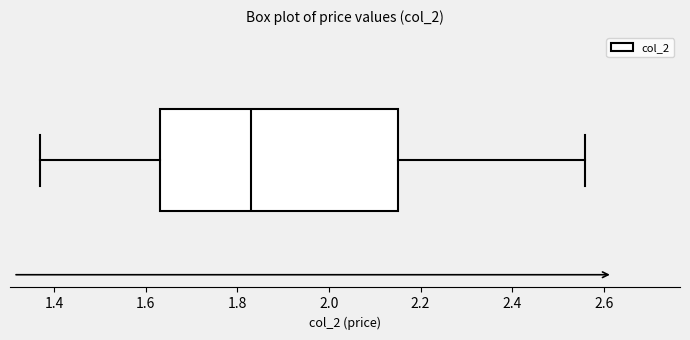

Read this box plot against the x-axis: the position of the median line, the range covered by the box, and the ends of both whiskers. The values are not printed on the chart, so give them approximately, as read against the axis.

median 1.84, box 1.64 to 2.16, whiskers 1.38 to 2.56